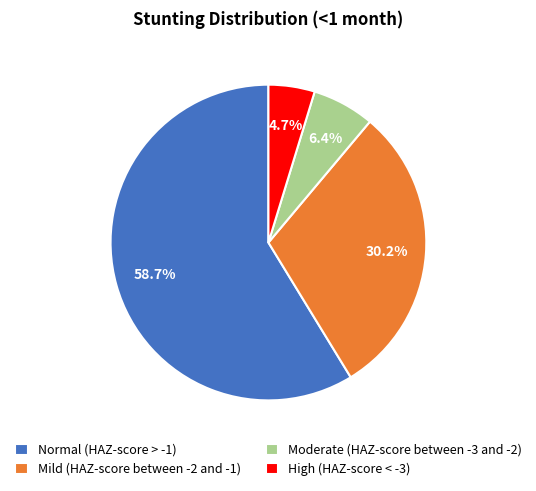

Which slice is the largest?

Normal (HAZ-score > -1)